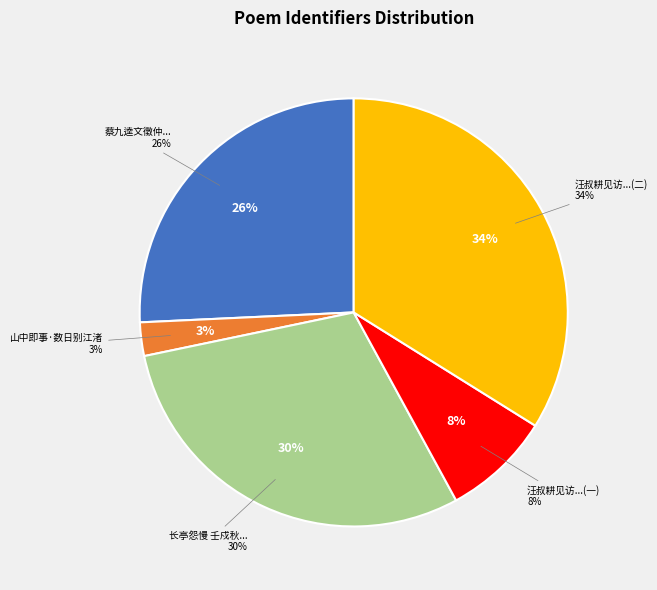

Approximately how many times larger is the value at 长亭怨慢 壬戍秋，何梦华自杭来苏，欢叙数日，别后闻有买宅吴门之意，赋此柬之 compared to 山中即事·数日别江渚?

11.7